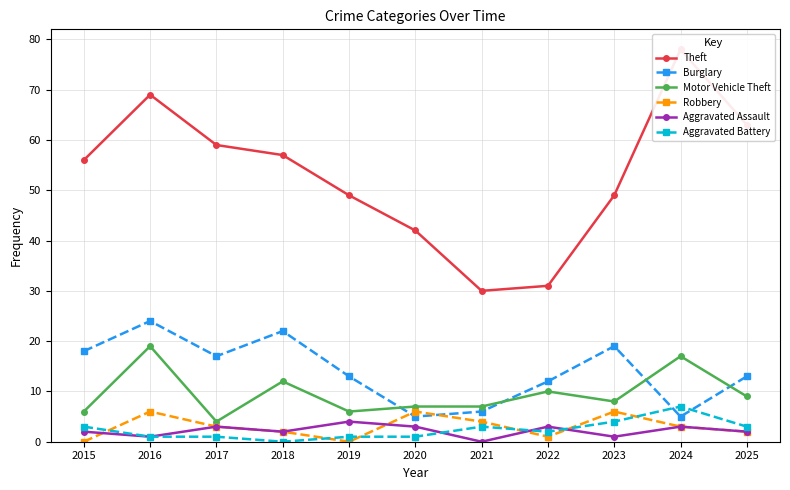

Count the number of data series in this chart.

6